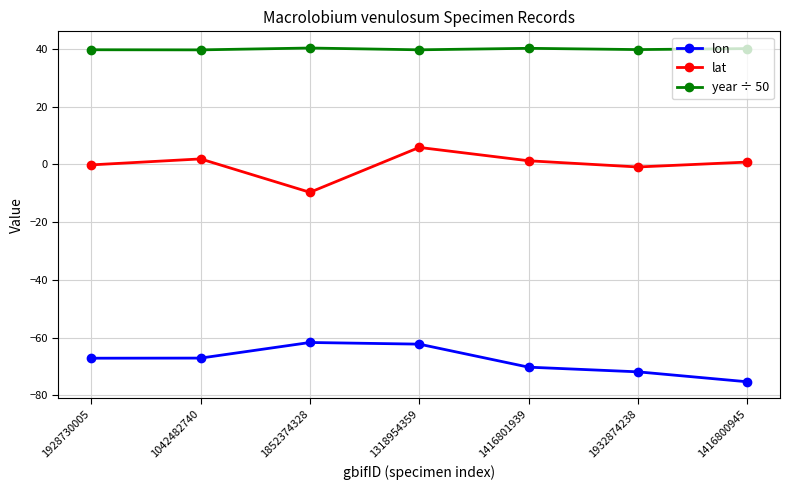

Rank the series by their maximum value, from lowest to highest.

lon, lat, year ÷ 50